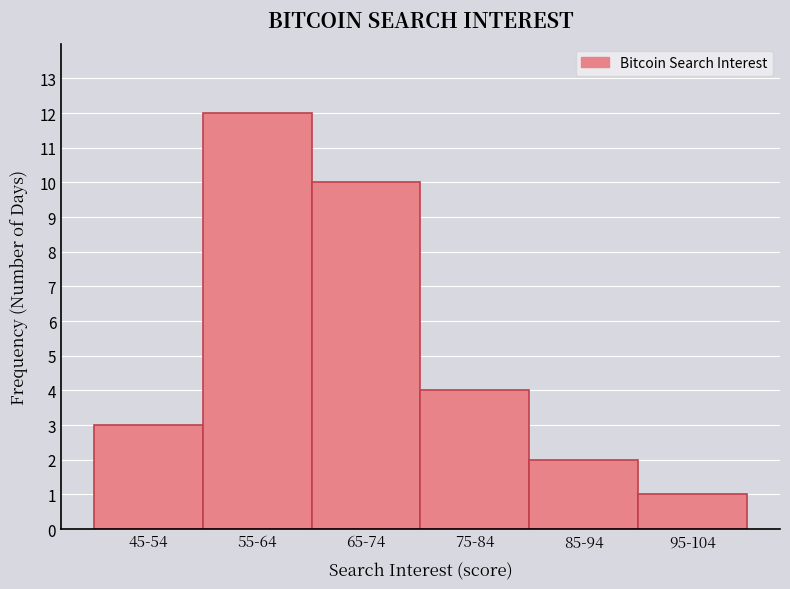

Reading left to right, what are all the values shown in this chart?

45-54=3	55-64=12	65-74=10	75-84=4	85-94=2	95-104=1